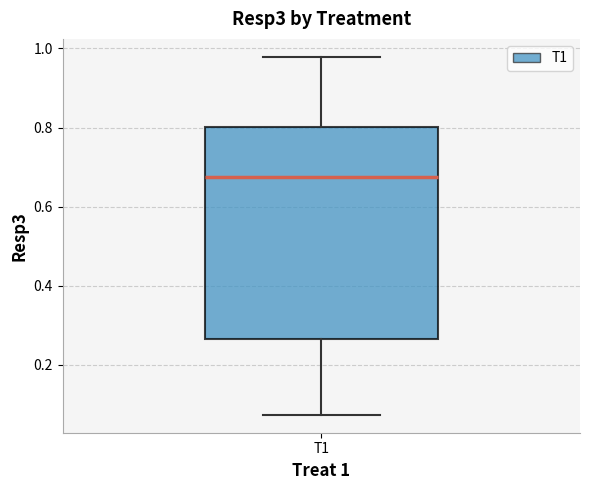

Read this box plot against the y-axis: the position of the median line, the range covered by the box, and the ends of both whiskers. The values are not printed on the chart, so give them approximately, as read against the axis.

median 0.68, box 0.26 to 0.80, whiskers 0.08 to 0.98